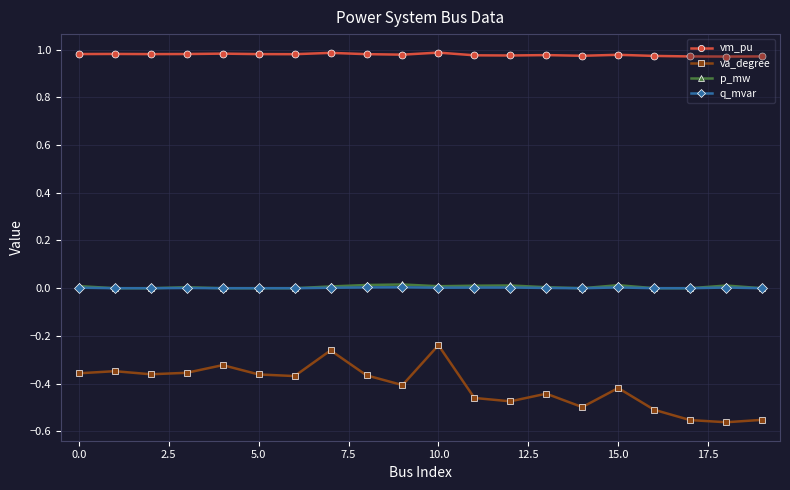

Which series has the largest total across all categories?

vm_pu